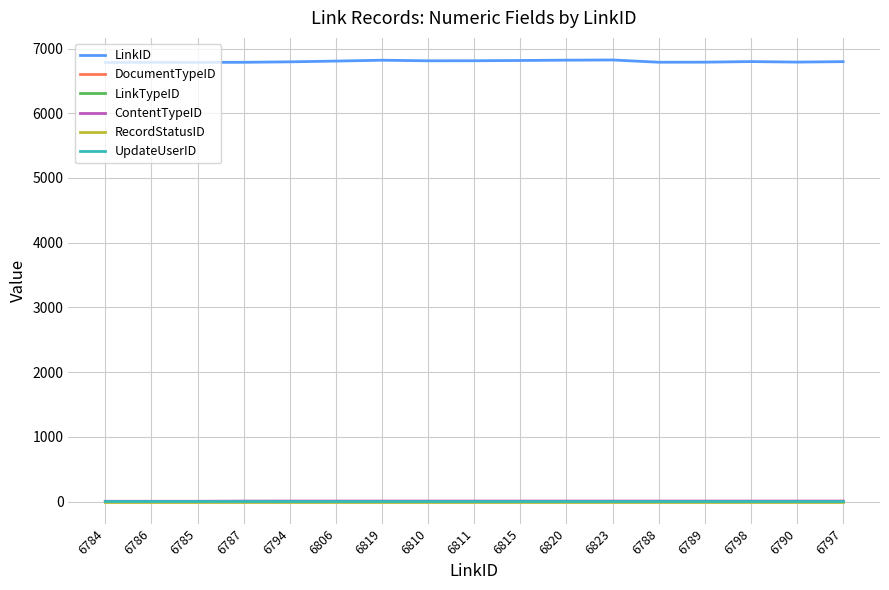

What are all the series names shown in the legend?

LinkID, DocumentTypeID, LinkTypeID, ContentTypeID, RecordStatusID, UpdateUserID